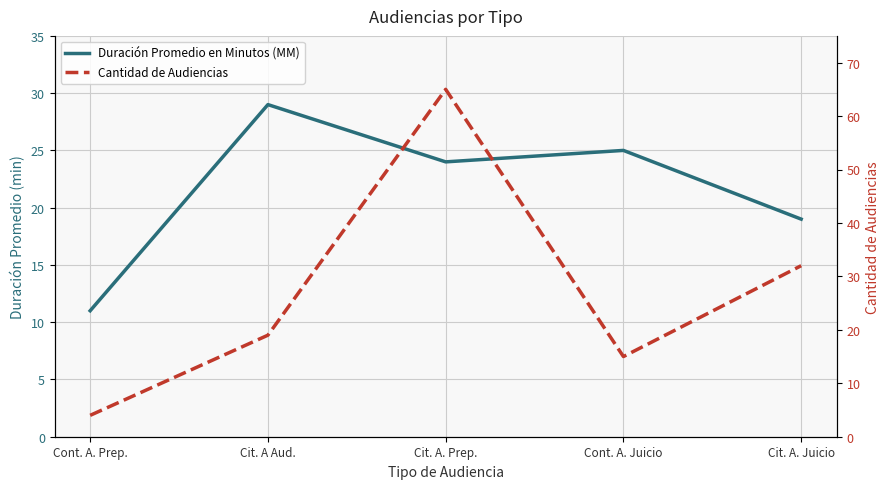

True or false: Cantidad de Audiencias has a value of 98 at Cit. A. Prep..

False